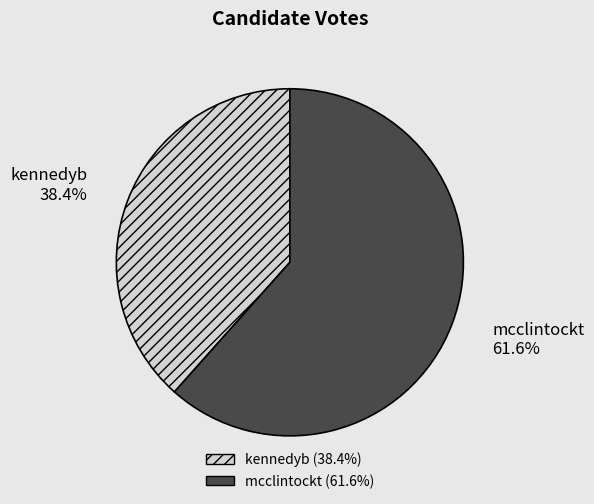

How many slices are in this pie chart?

2